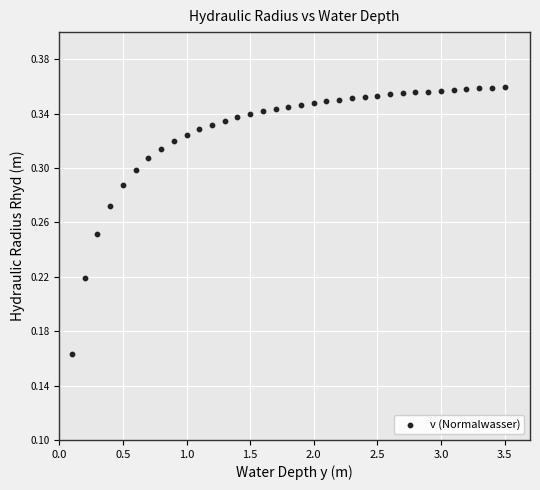

What is the range of X values (max minus min)?

3.4